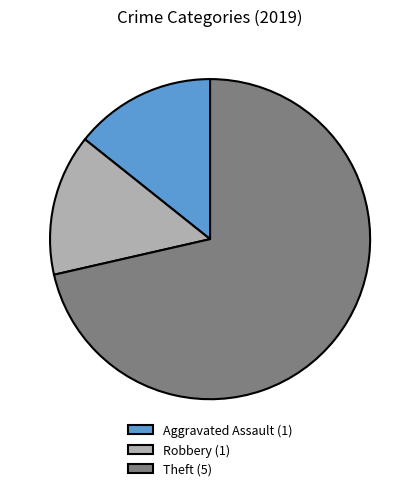

How many segments does this pie chart have?

3